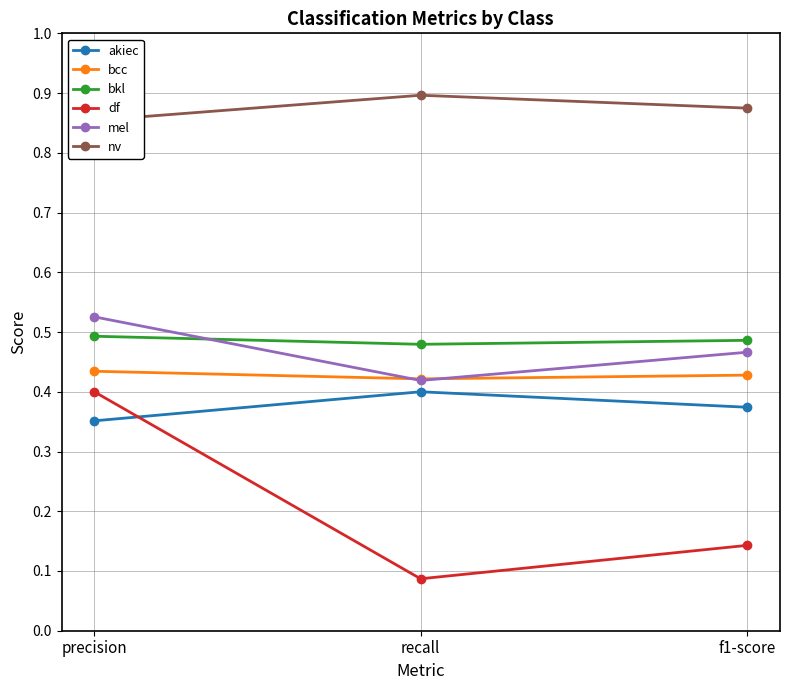

What is the label of the 3rd point from the right?

precision